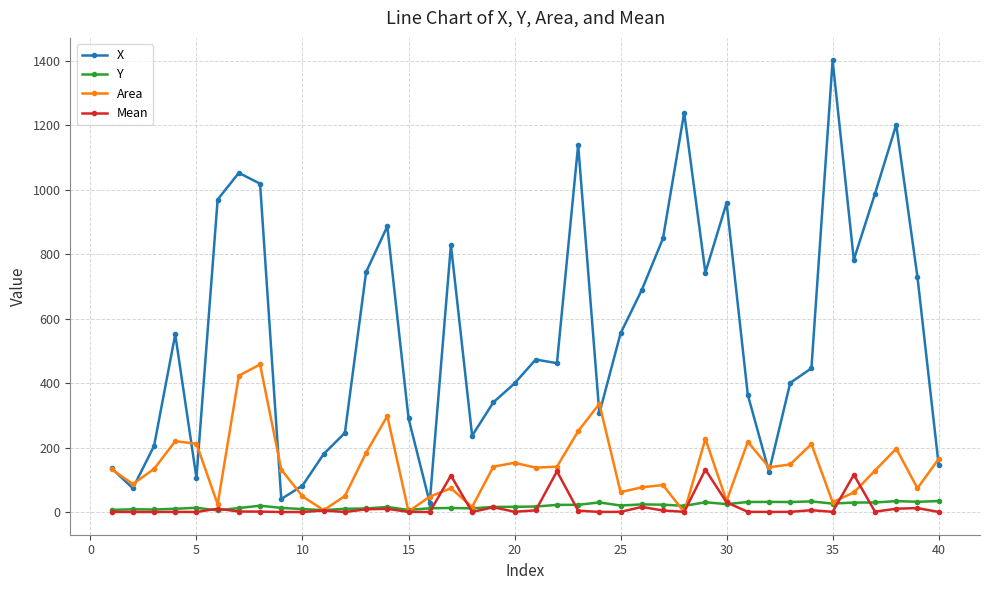

Does the chart display data point markers on the line(s)?

Yes